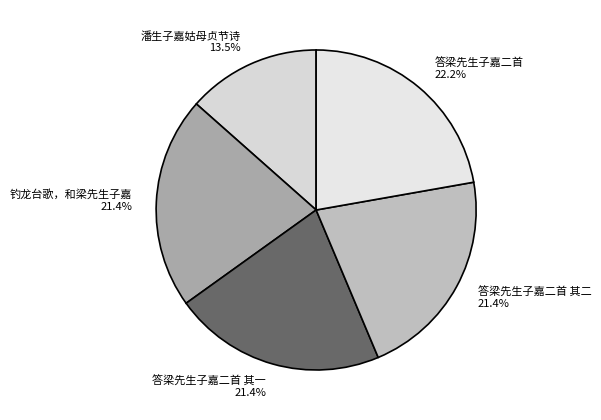

True or false: 钓龙台歌，和梁先生子嘉 accounts for 12% of the total.

False